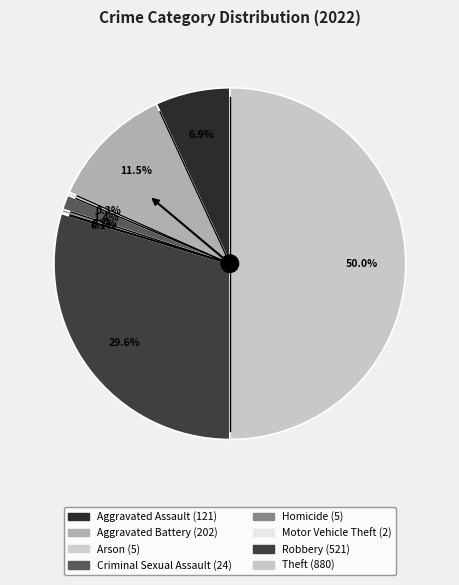

To the nearest percent, what percentage of the pie is Aggravated Battery?

11%